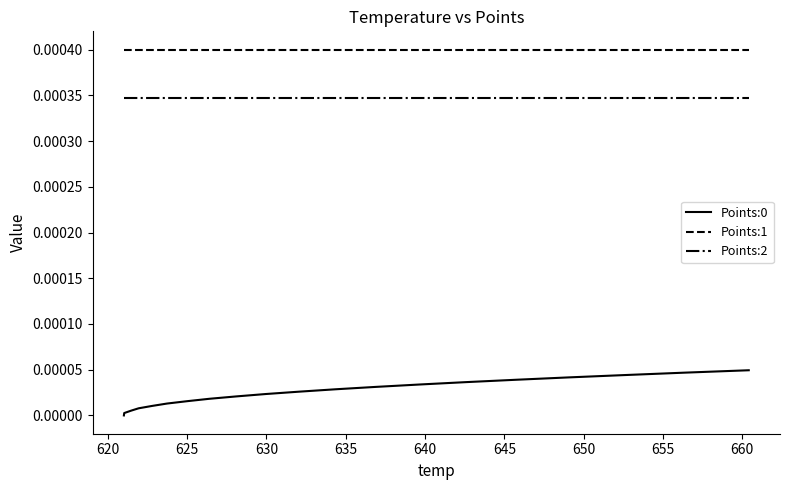

Which series has the largest total across all categories?

Points:1